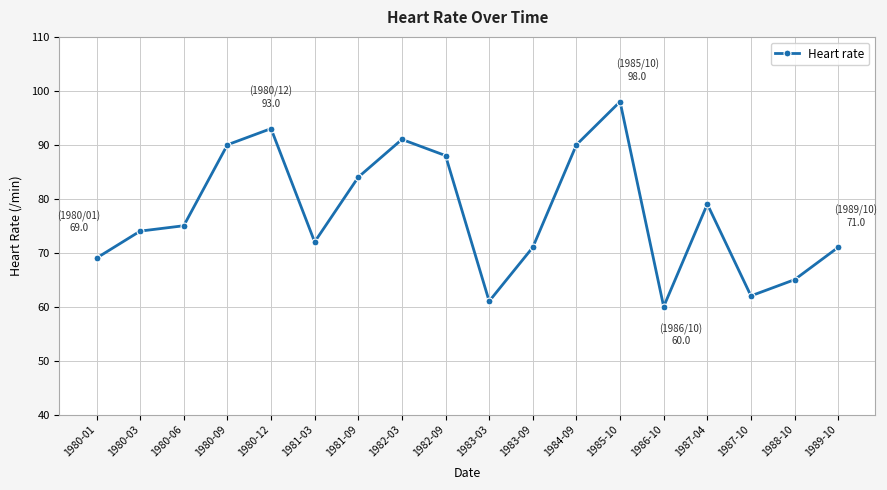

Reading right to left, list all the values displayed in this chart.

71	65	62	79	60	98	90	71	61	88	91	84	72	93	90	75	74	69